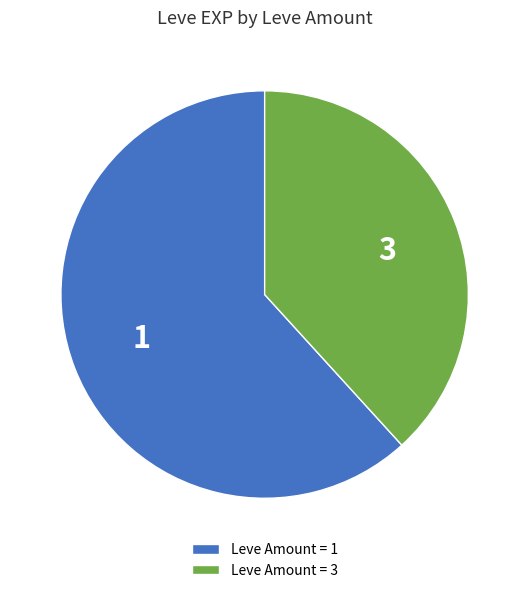

How many segments does this pie chart have?

2